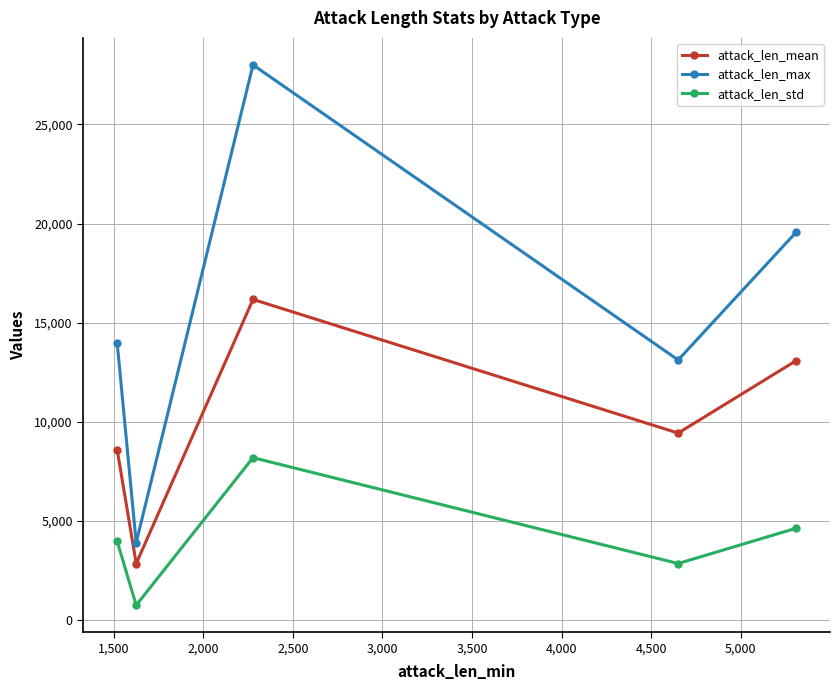

Reading left to right, transcribe all the data shown in this chart.

attack_len_mean: 8586.1	2846.5	16172.8	9428.6	13081.5
attack_len_max: 13974.0	3904.0	28005.0	13118.0	19560.0
attack_len_std: 3972.8	744.0	8188.6	2848.9	4627.0